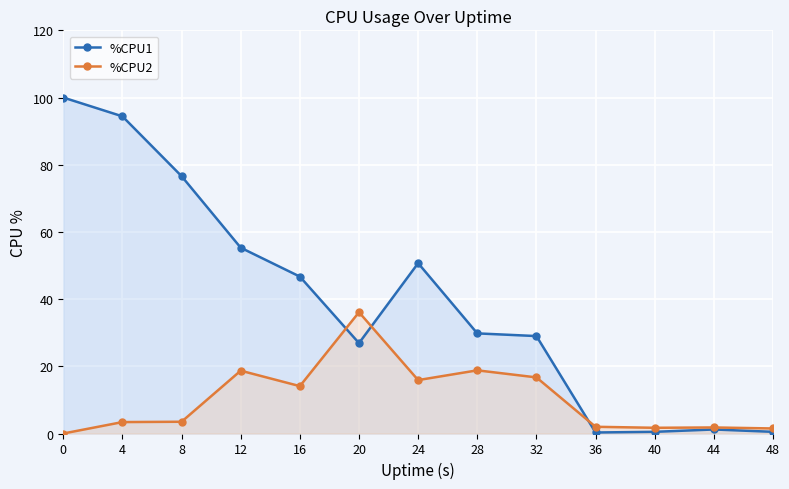

Which series ends up on top after the final intersection of %CPU1 and %CPU2?

%CPU2